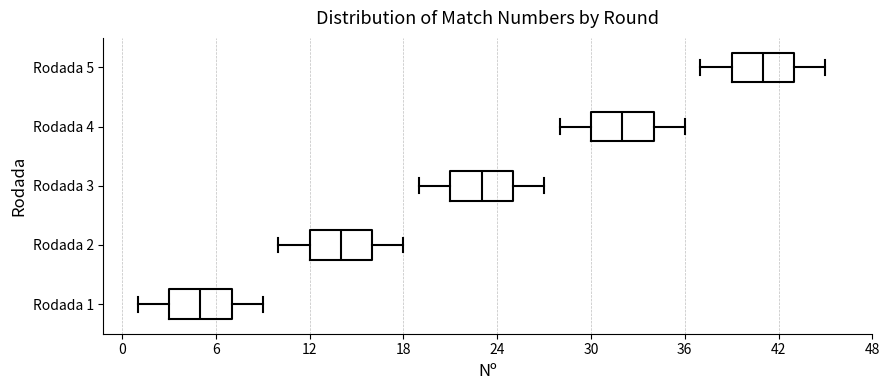

Which box's median line is the furthest to the right?

Rodada 5